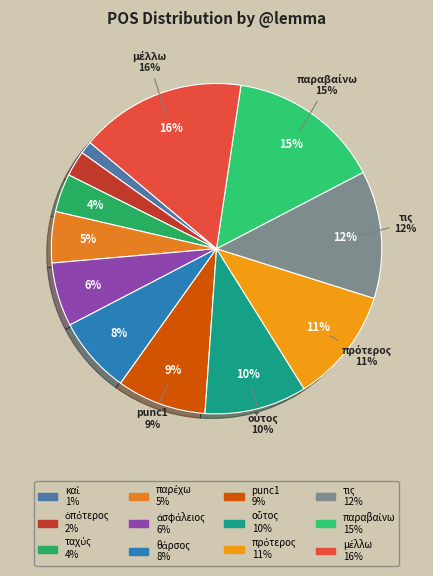

What is the largest slice in the pie chart?

μέλλω